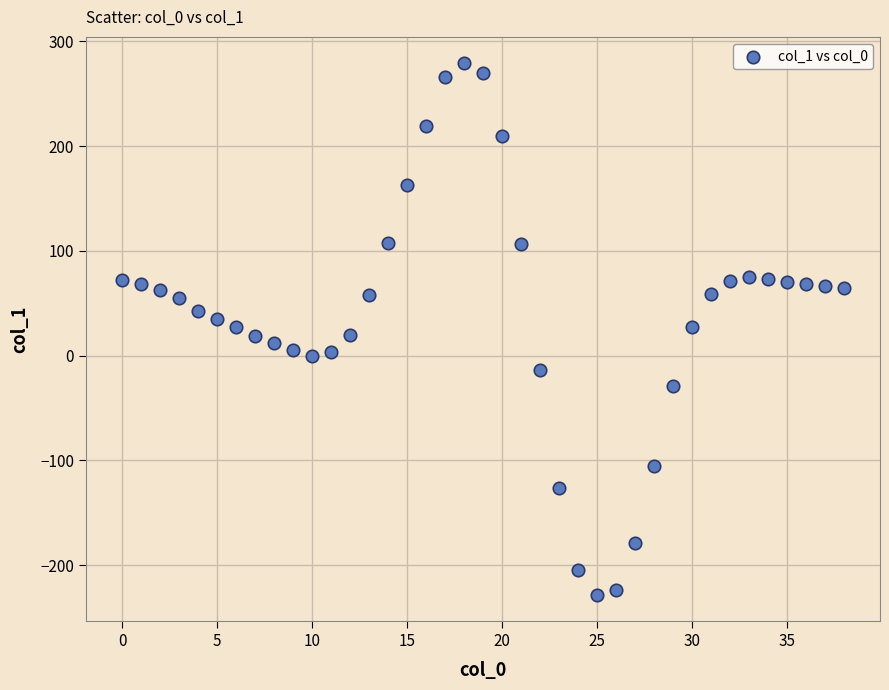

What is the range of Y values (max minus min)?

507